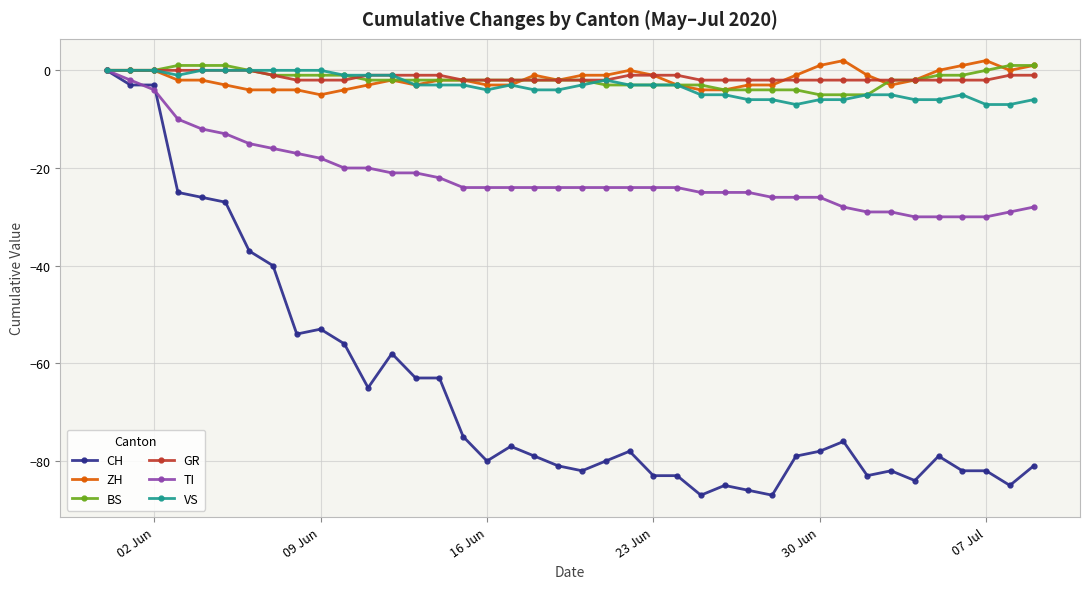

How many values in TI are below zero?

39